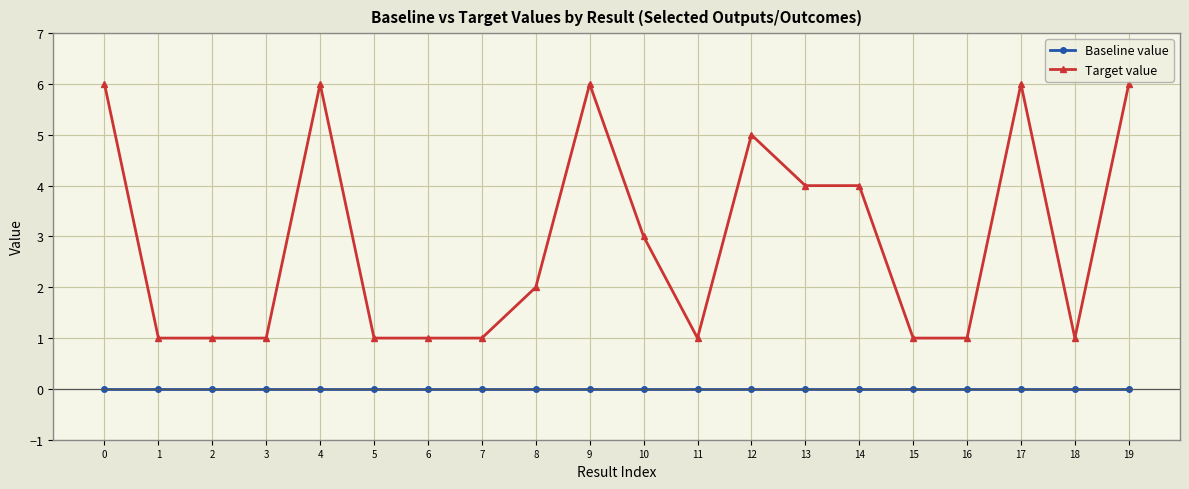

List the series in order of their overall mean, highest first.

Target value, Baseline value